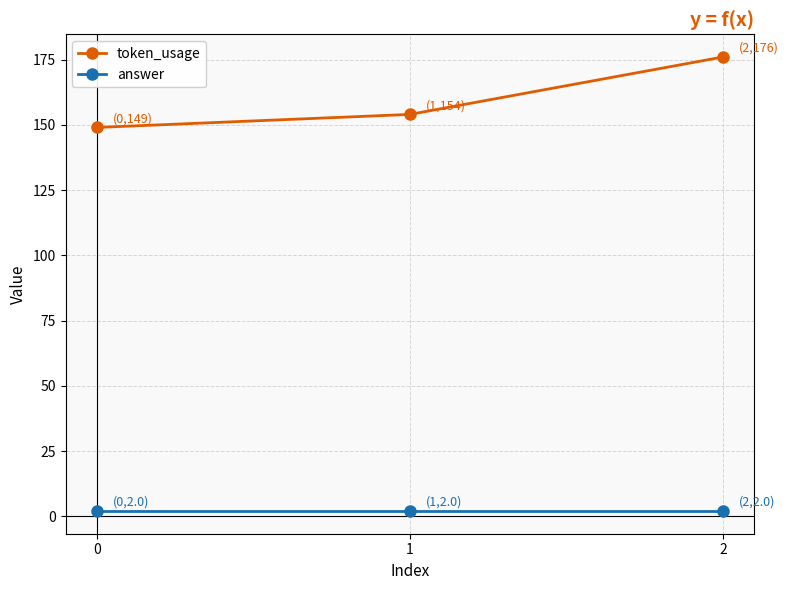

Count the token_usage values in the range 149 to 176.

3